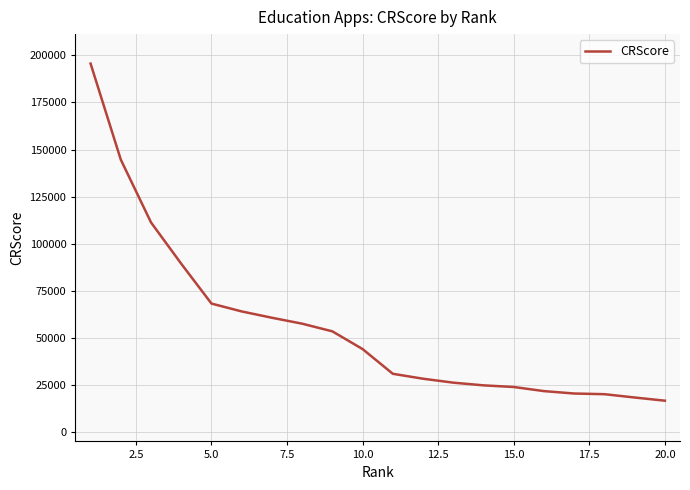

What is the smallest value displayed?

16626